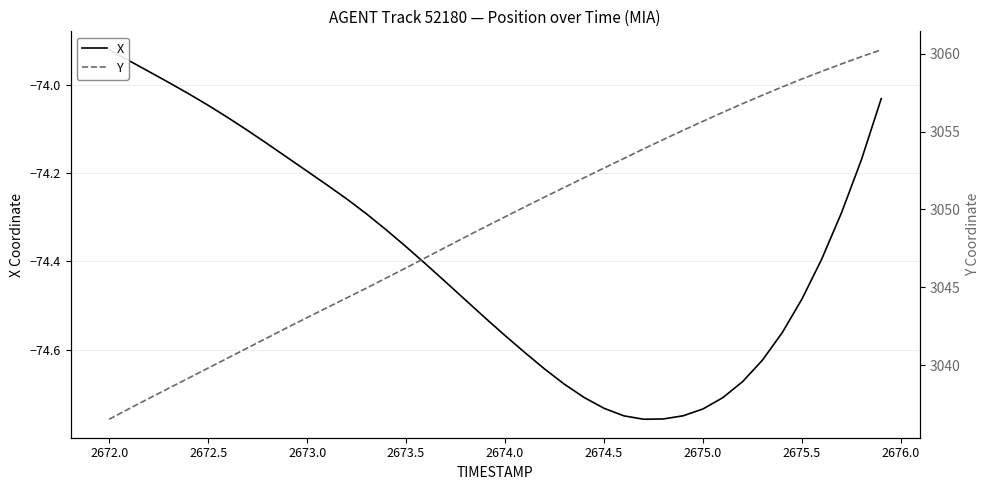

The value of X at 34 is -112.5. True or false?

False